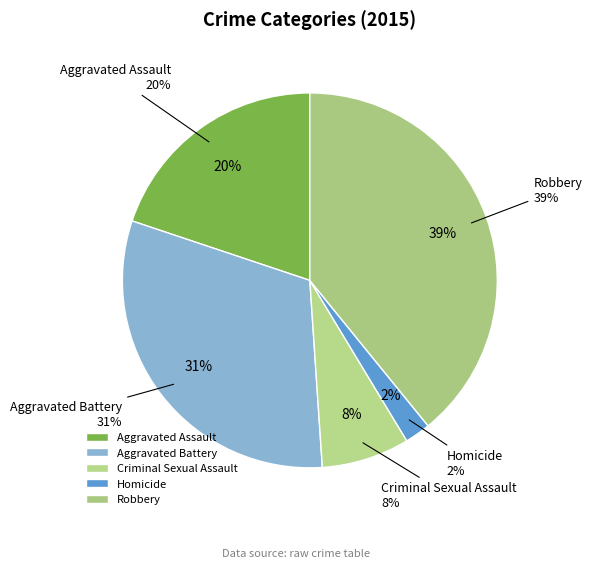

Is there a majority slice in this chart?

No